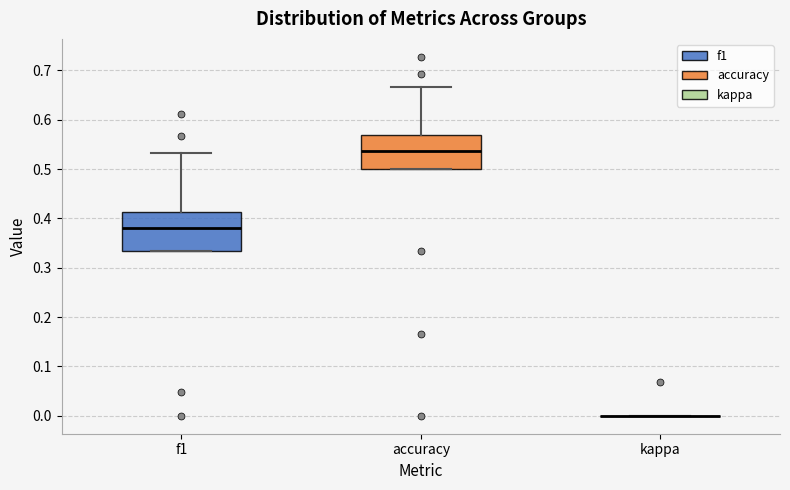

Which box is the tallest, from its lower edge to its upper edge?

f1